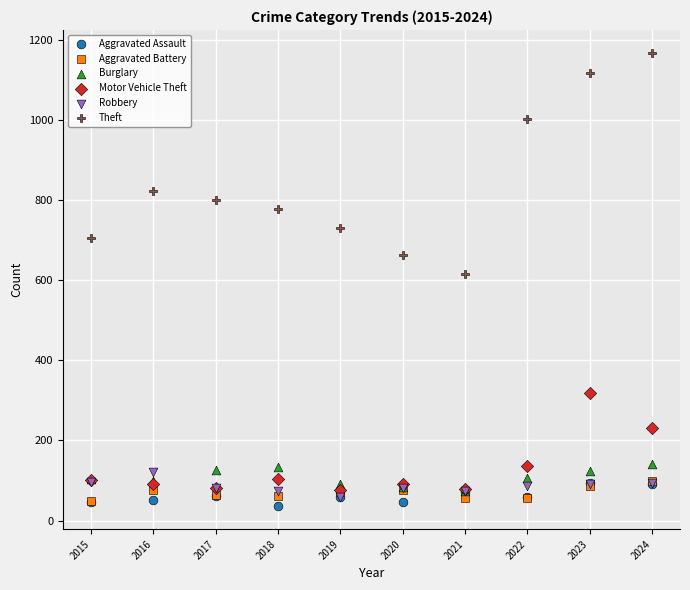

What are all the series names shown in the legend?

Aggravated Assault, Aggravated Battery, Burglary, Motor Vehicle Theft, Robbery, Theft